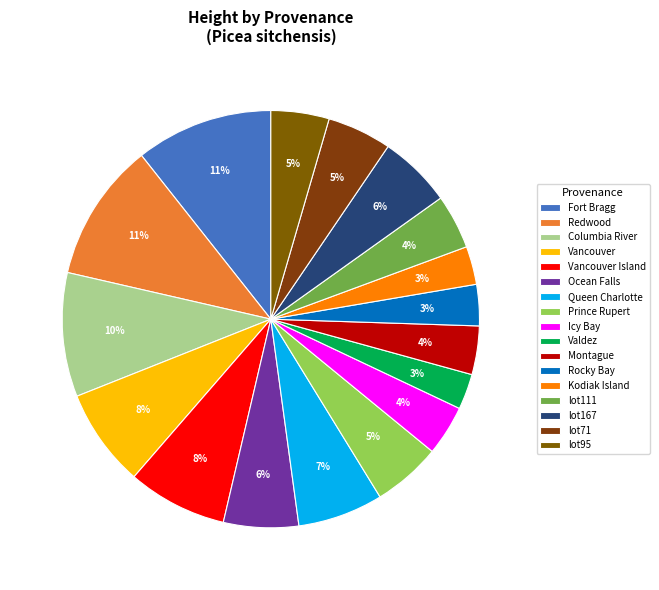

Rank the categories by value from lowest to highest.

Valdez, Kodiak Island, Rocky Bay, Montague, Icy Bay, lot111, lot95, lot71, Prince Rupert, lot167, Ocean Falls, Queen Charlotte, Vancouver, Vancouver Island, Columbia River, Fort Bragg, Redwood